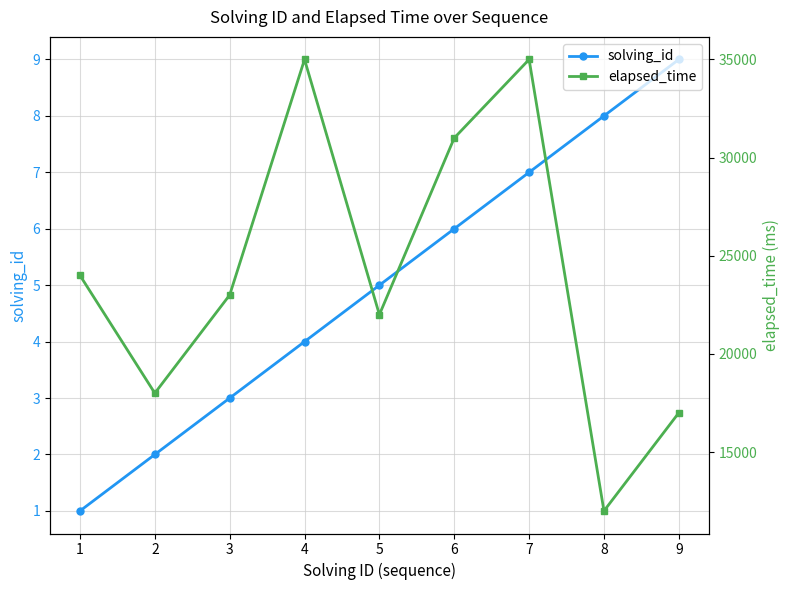

True or false: elapsed_time and solving_id cross at least once.

False